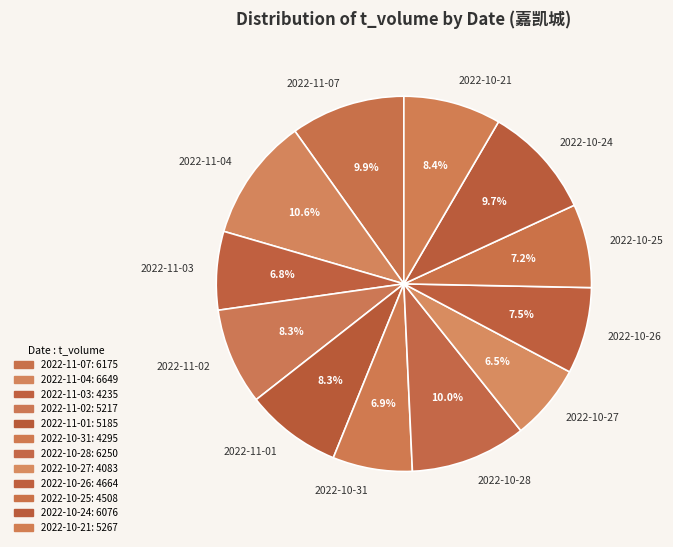

Count the number of slices in the pie.

12